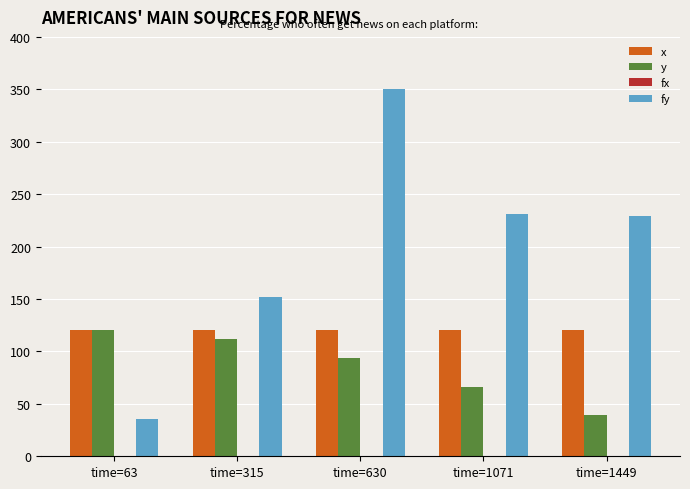

Reading right to left, list all the values displayed in this chart.

x: time=1449=120	time=1071=120	time=630=120	time=315=120	time=63=120
y: time=1449=39	time=1071=66	time=630=94	time=315=112	time=63=120
fy: time=1449=229	time=1071=231	time=630=350	time=315=152	time=63=36